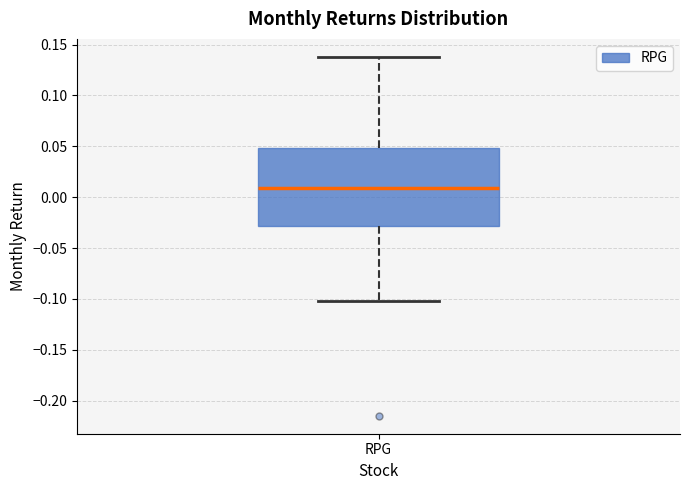

Where does the lower whisker of the box for RPG end on the y-axis? The values are not printed on the chart, so give them approximately, as read against the axis.

-0.10